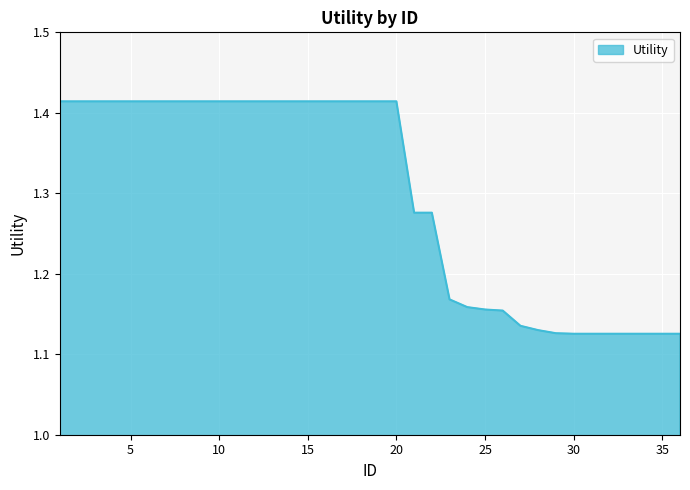

How many lines are shown in the chart?

1